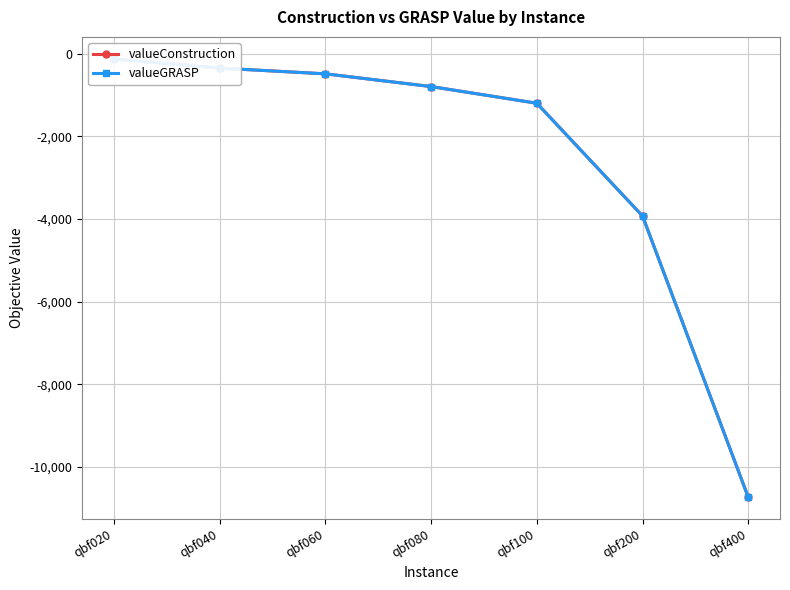

What is the value of the valueConstruction point at the 4th from the left?

-792